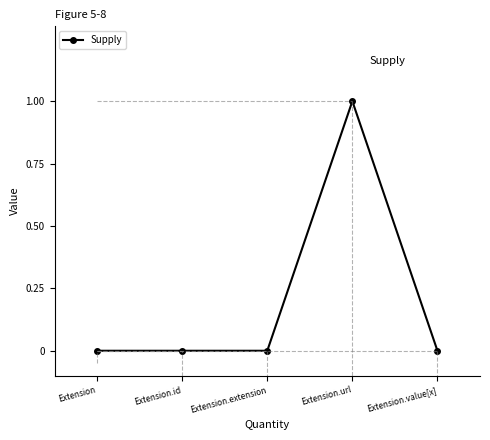

True or false: the data has more than 0 interior local peaks.

True